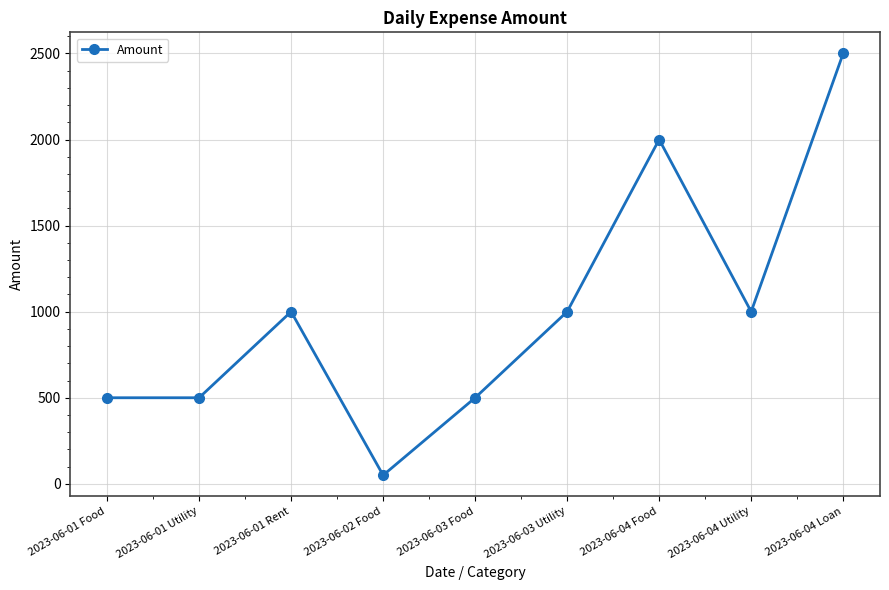

How many values are between 500 and 1000?

6